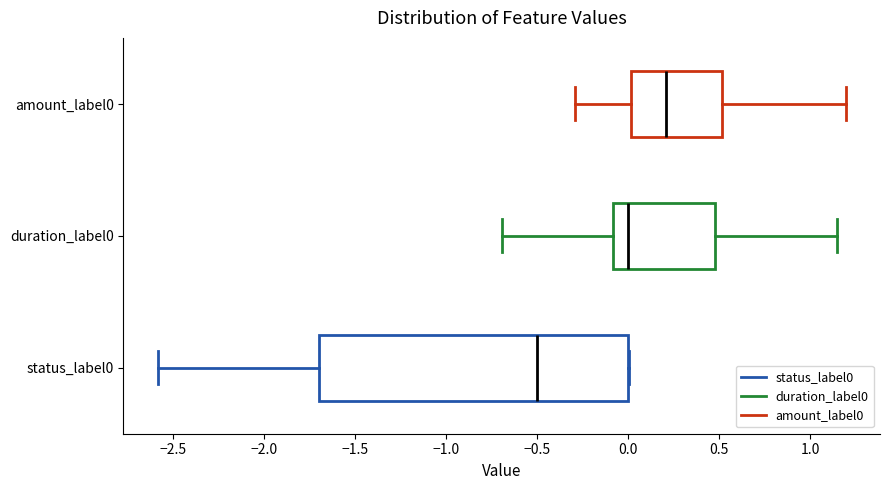

Reading bottom to top, transcribe this box plot: for each box, give where its median line is, the range the box spans, and where its two whiskers end, as read against the x-axis. The values are not printed on the chart, so give them approximately, as read against the axis.

status_label0: median -0.50, box -1.70 to 0.00, whiskers -2.60 to 0.00
duration_label0: median 0.00, box -0.10 to 0.50, whiskers -0.70 to 1.15
amount_label0: median 0.20, box 0.00 to 0.50, whiskers -0.30 to 1.20